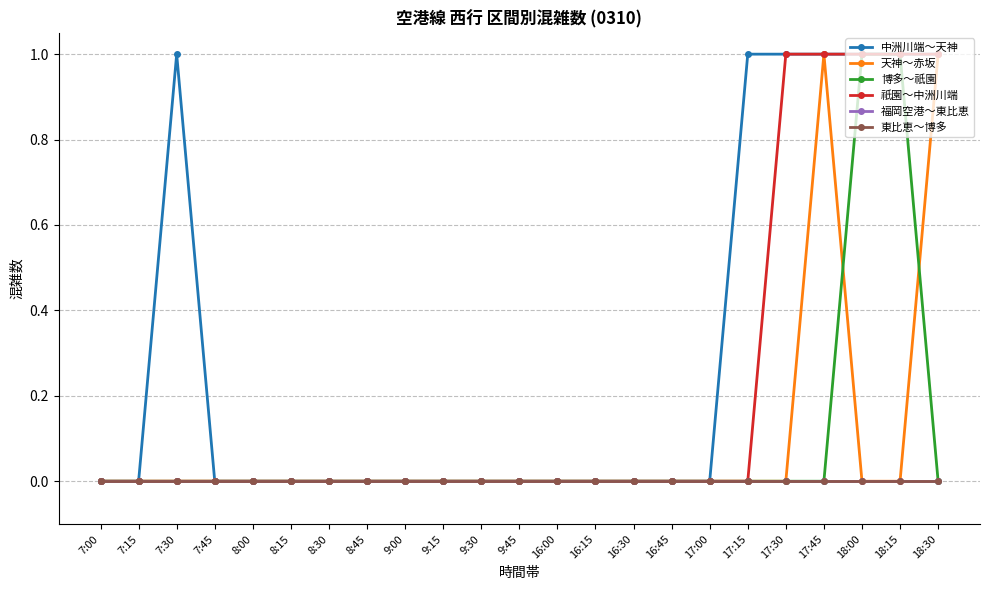

At which category is the sum across all series the highest?

17:45